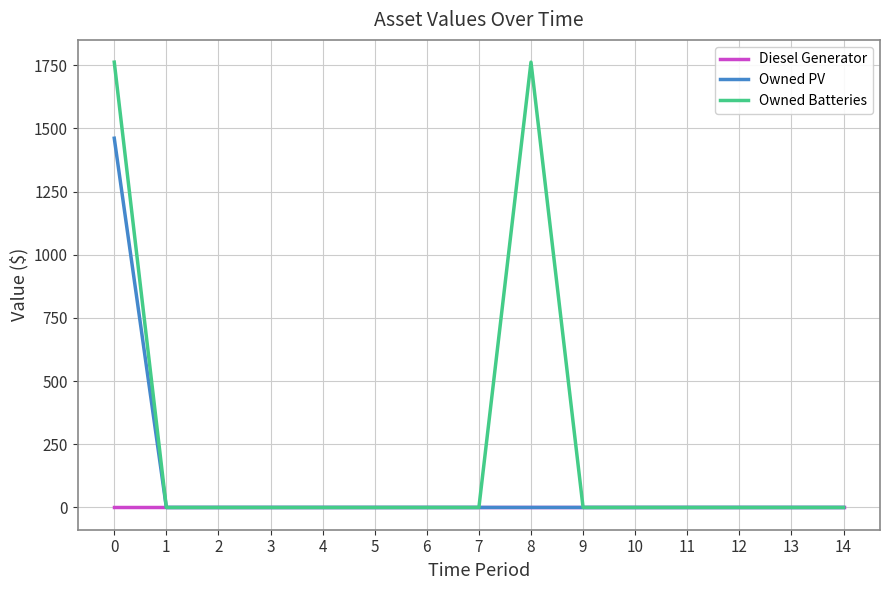

Which series has the widest spread of values?

Owned Batteries